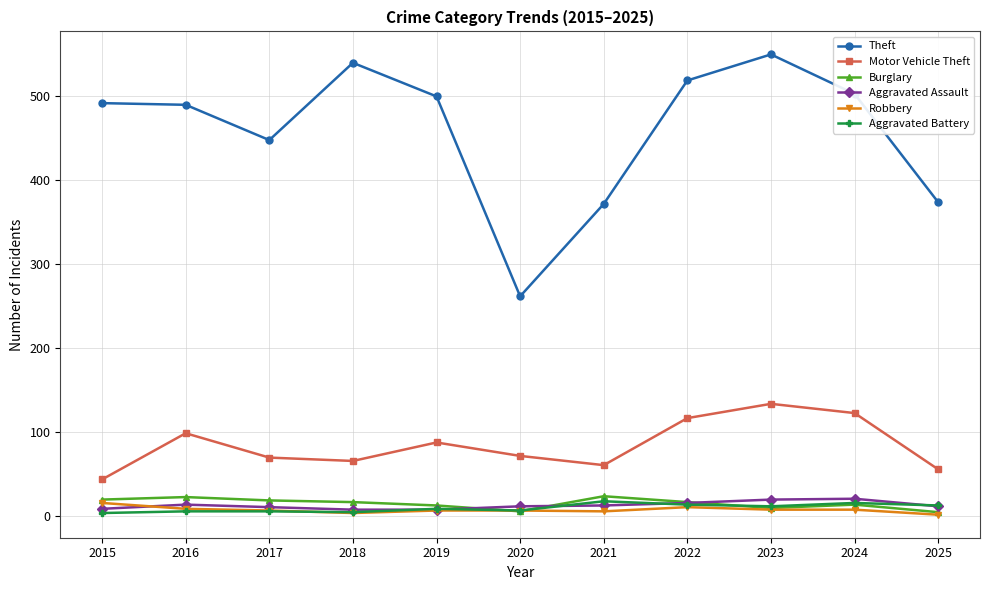

At which category does Theft reach its first local valley?

2017